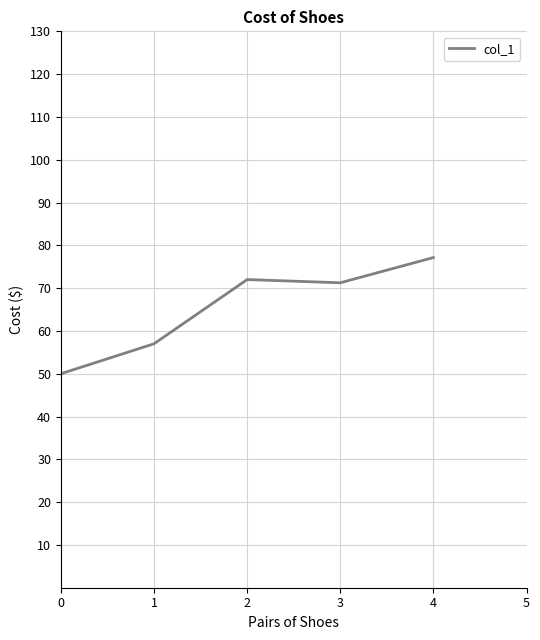

What is the change in value from 0 to 2?

+22.0